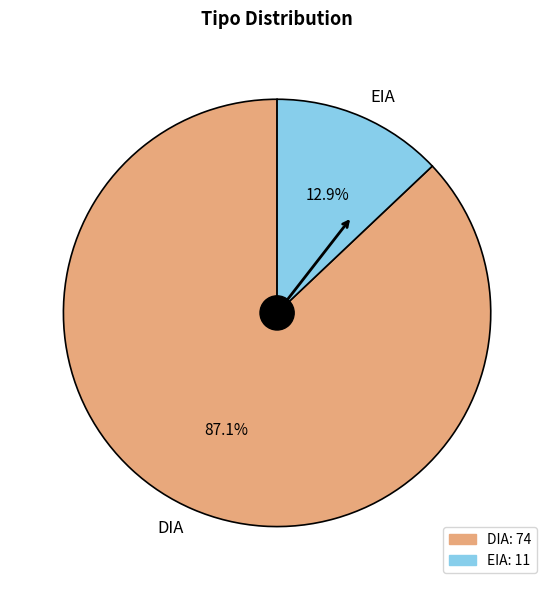

Count the number of slices in the pie.

2